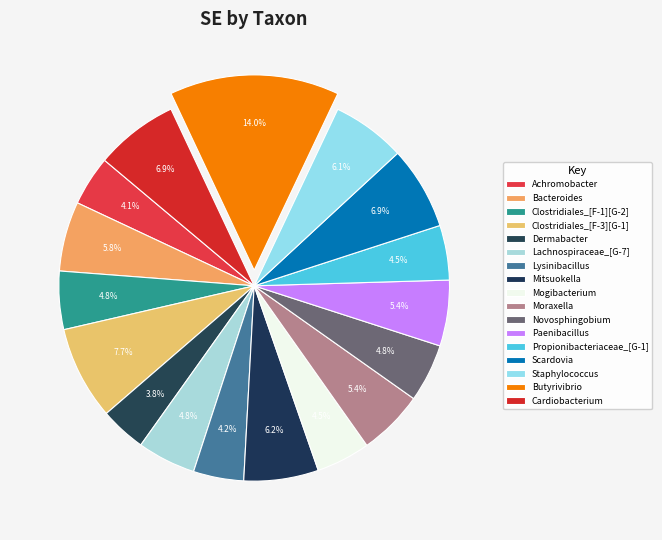

How many slices are in this pie chart?

17